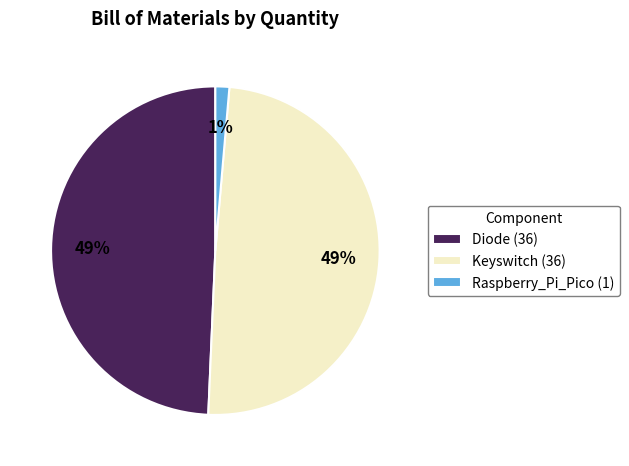

To the nearest percent, what is the difference between the largest and smallest slice percentages?

48%